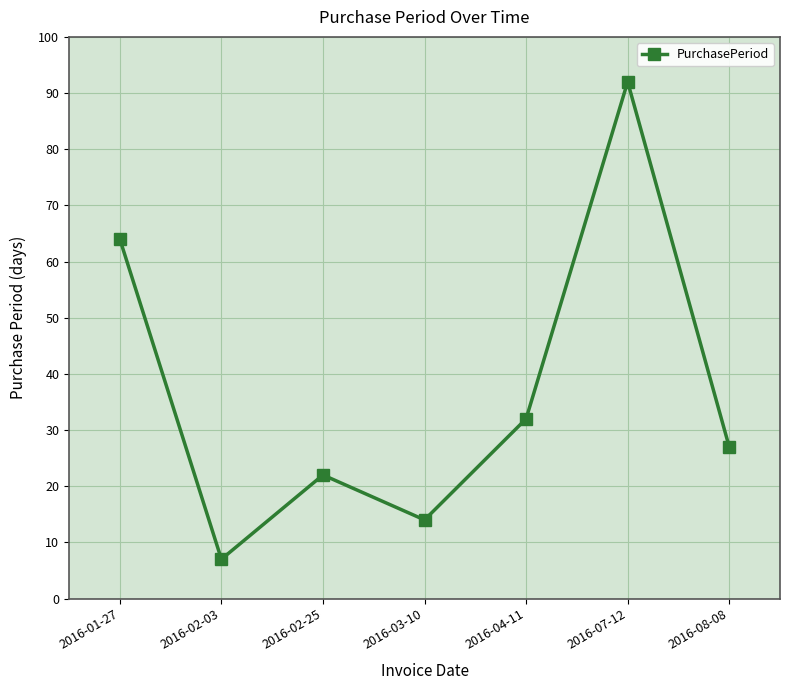

True or false: the data shows 3 at 2016-02-03.

False